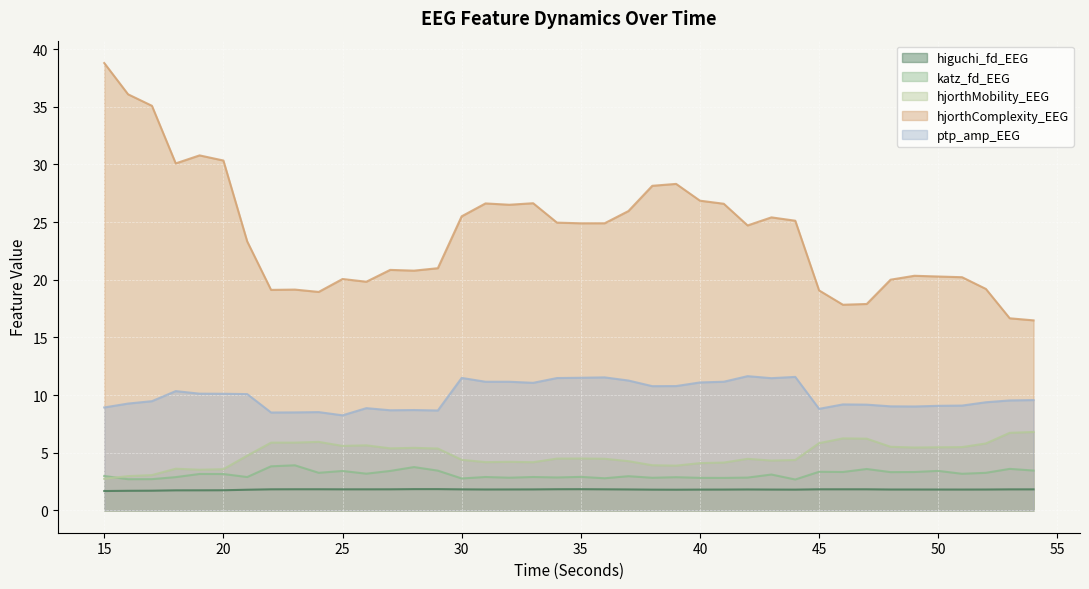

What is the difference between the hjorthMobility_EEG values at 36 and 16?

1.5